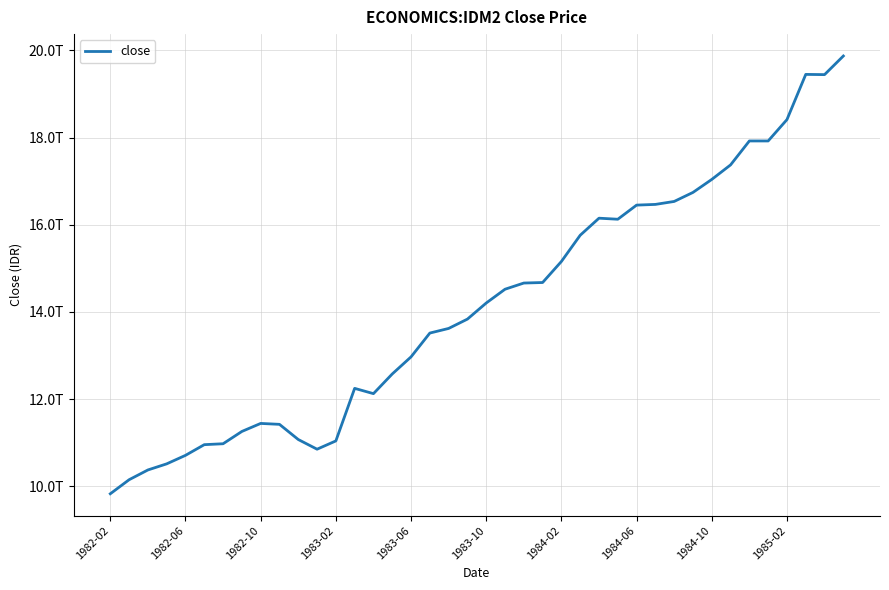

Does the chart have visible grid lines?

Yes